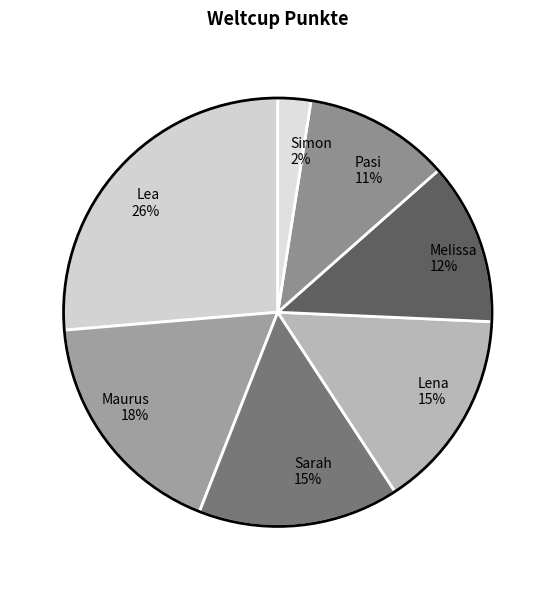

To the nearest percent, what is the difference between the Lea and Melissa slice percentages?

14%